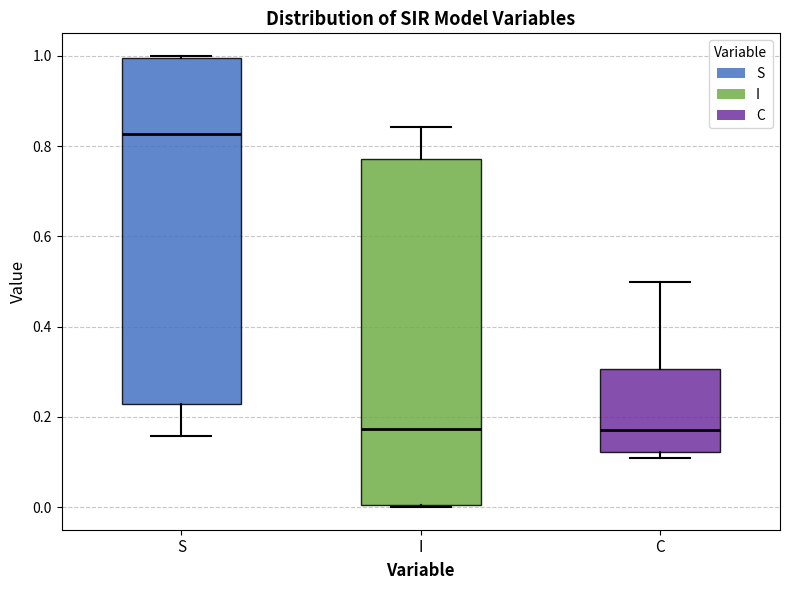

Reading left to right, read every box against the y-axis: the position of its median line, the range the box covers, and the ends of its whiskers. The values are not printed on the chart, so give them approximately, as read against the axis.

S: median 0.82, box 0.22 to 1.00, whiskers 0.16 to 1.00
I: median 0.18, box 0.00 to 0.78, whiskers 0.00 to 0.84
C: median 0.18, box 0.12 to 0.30, whiskers 0.10 to 0.50